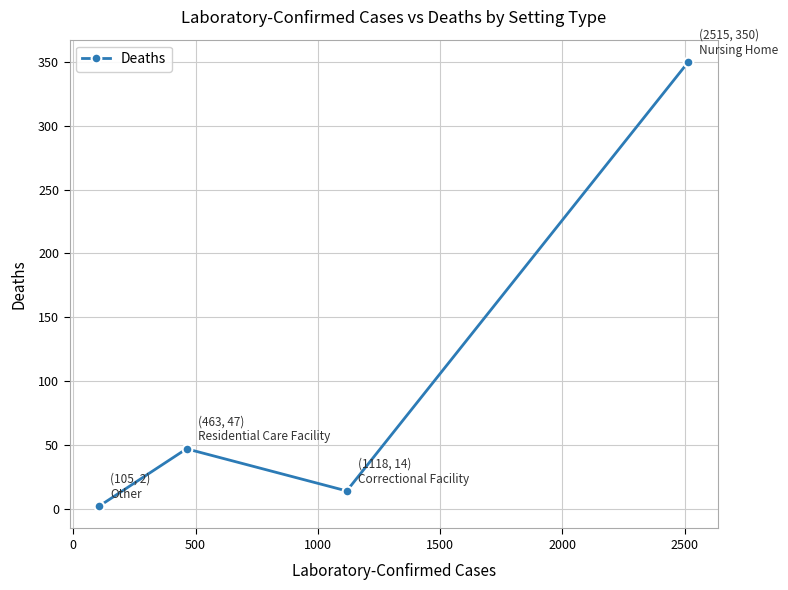

Count the number of data series in this chart.

1